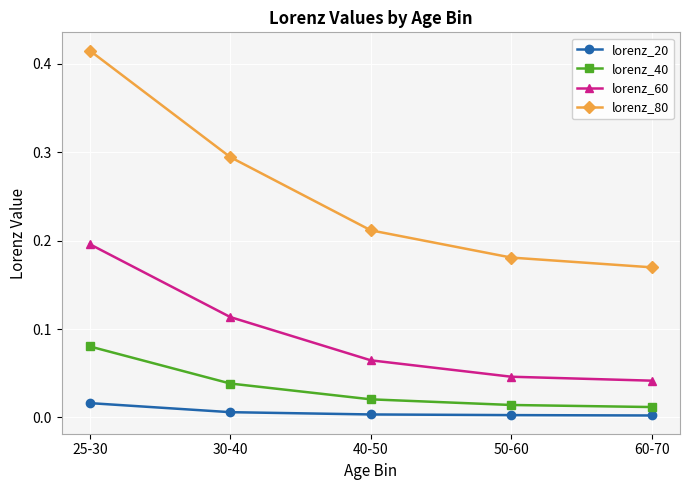

Count the number of data series in this chart.

4